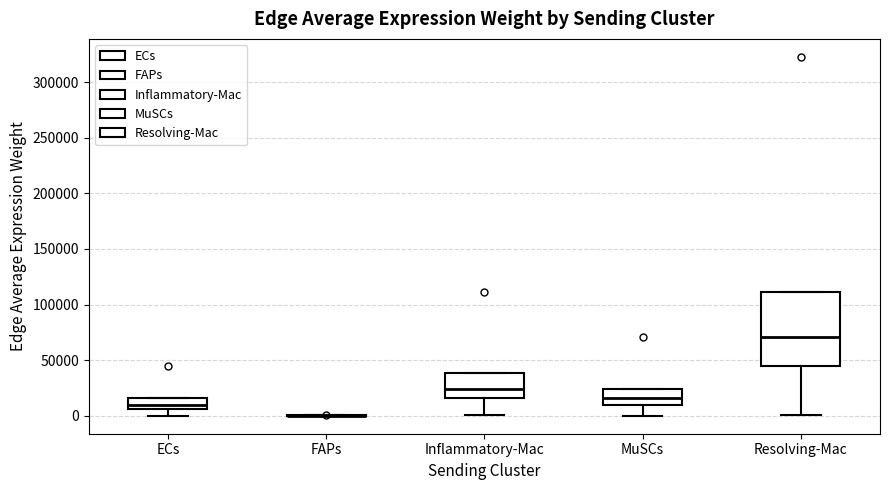

Where is the upper edge of the box for Inflammatory-Mac on the y-axis? The values are not printed on the chart, so give them approximately, as read against the axis.

40000